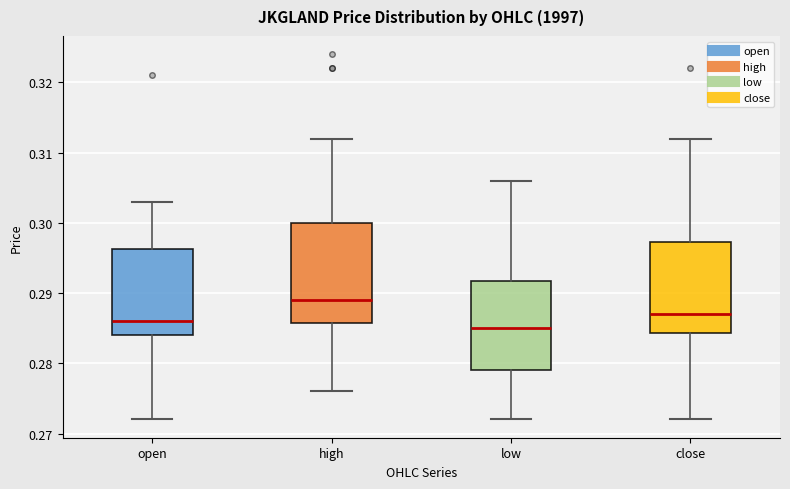

Reading left to right, transcribe this box plot: for each box, give where its median line is, the range the box spans, and where its two whiskers end, as read against the y-axis. The values are not printed on the chart, so give them approximately, as read against the axis.

open: median 0.286, box 0.284 to 0.296, whiskers 0.272 to 0.303
high: median 0.289, box 0.286 to 0.300, whiskers 0.276 to 0.312
low: median 0.285, box 0.279 to 0.292, whiskers 0.272 to 0.306
close: median 0.287, box 0.284 to 0.297, whiskers 0.272 to 0.312